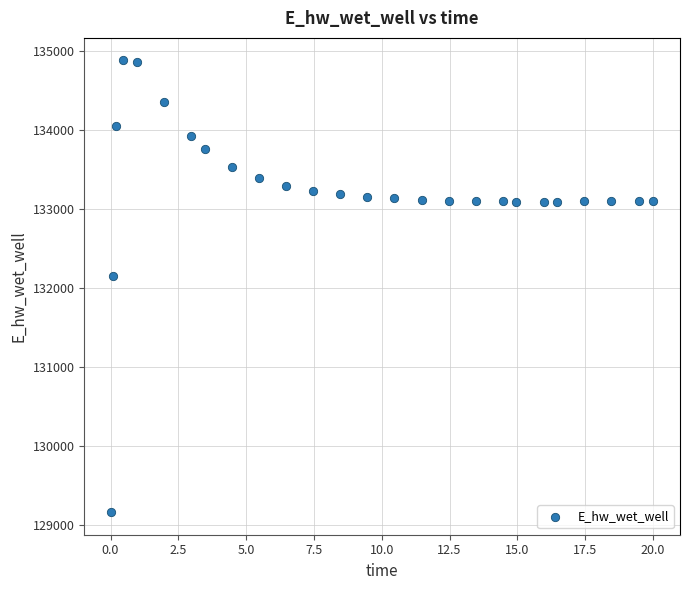

What is the range of X values (max minus min)?

20.0